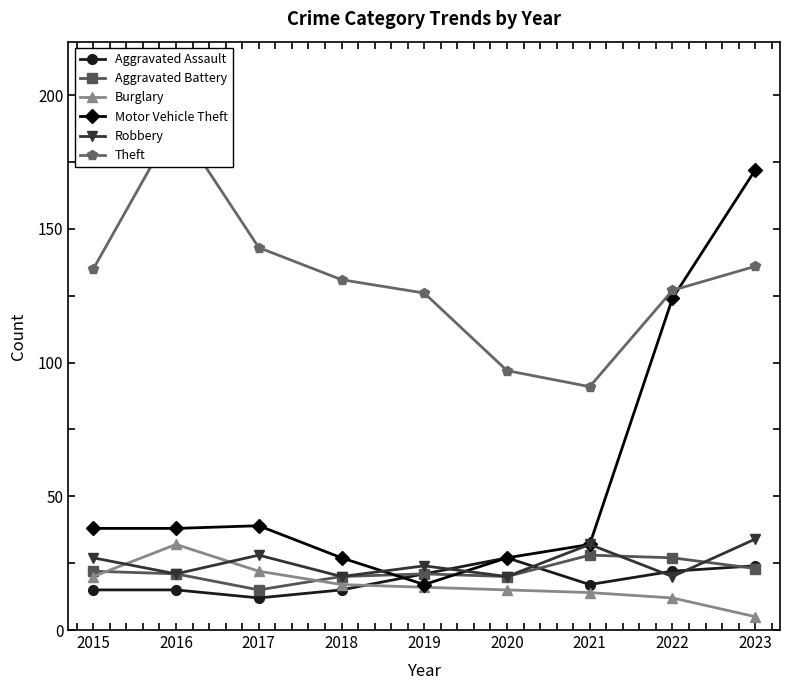

In Motor Vehicle Theft, how many points are higher than both neighbors (excluding endpoints)?

1